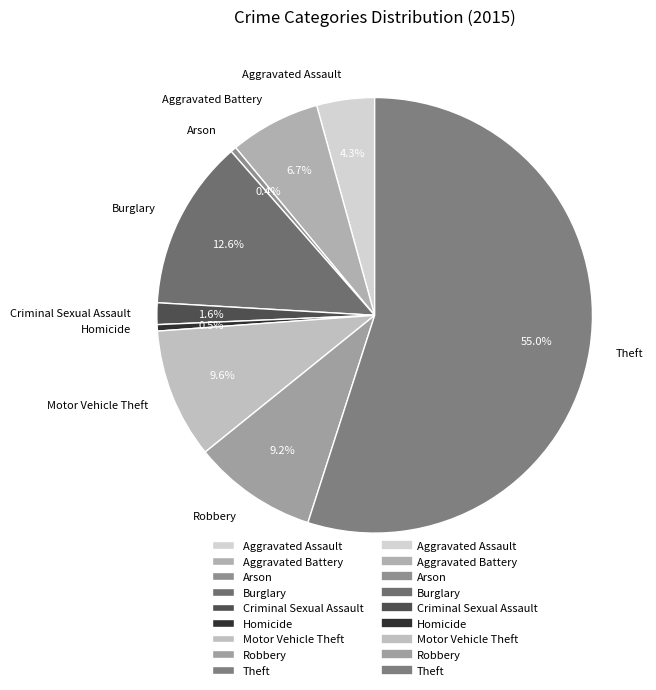

Is Homicide the majority of the pie?

No